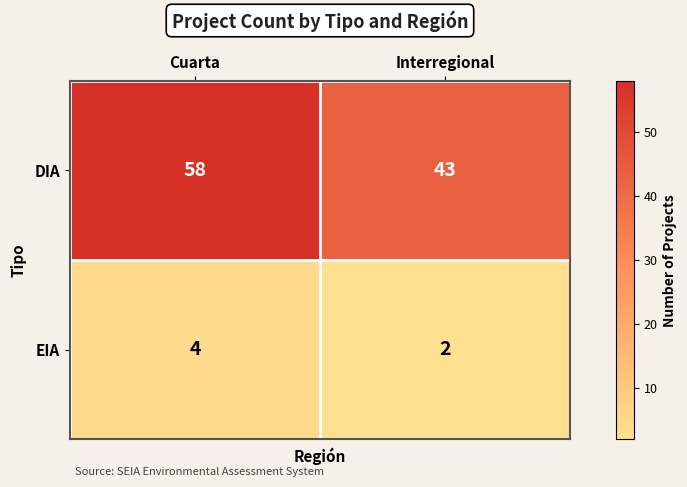

At Interregional, list the series in order from largest to smallest.

DIA, EIA